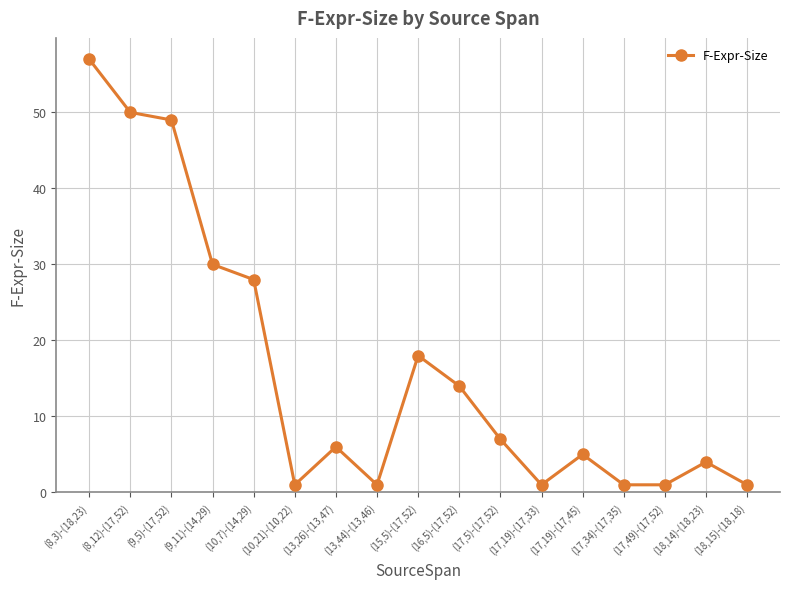

How many values are below 6?

8